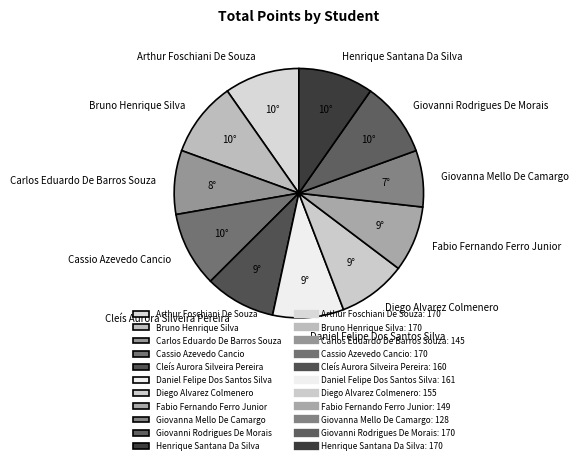

How many segments does this pie chart have?

11